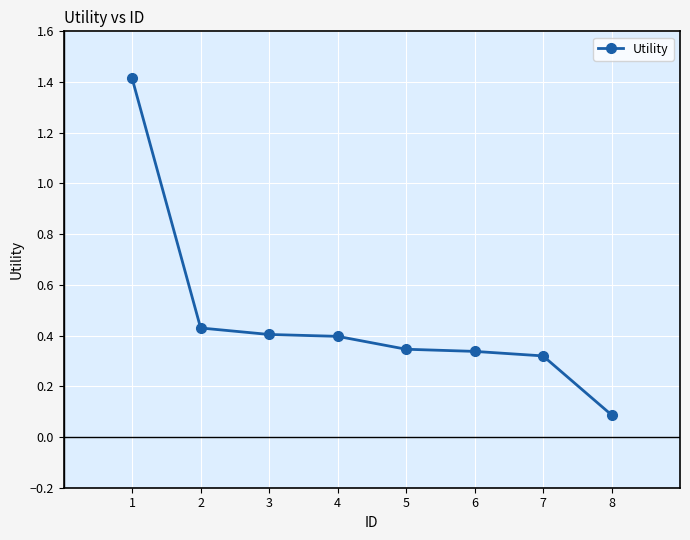

Does the chart have visible grid lines?

Yes